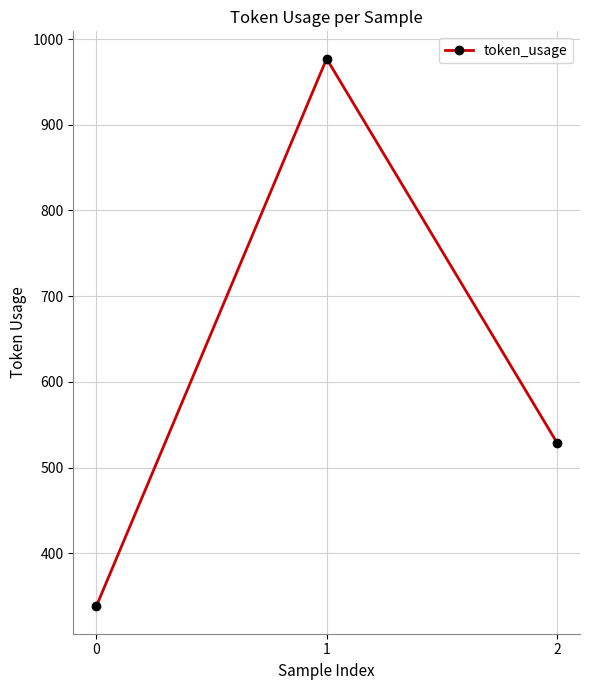

Reading left to right, extract all data points from this chart.

338	977	529